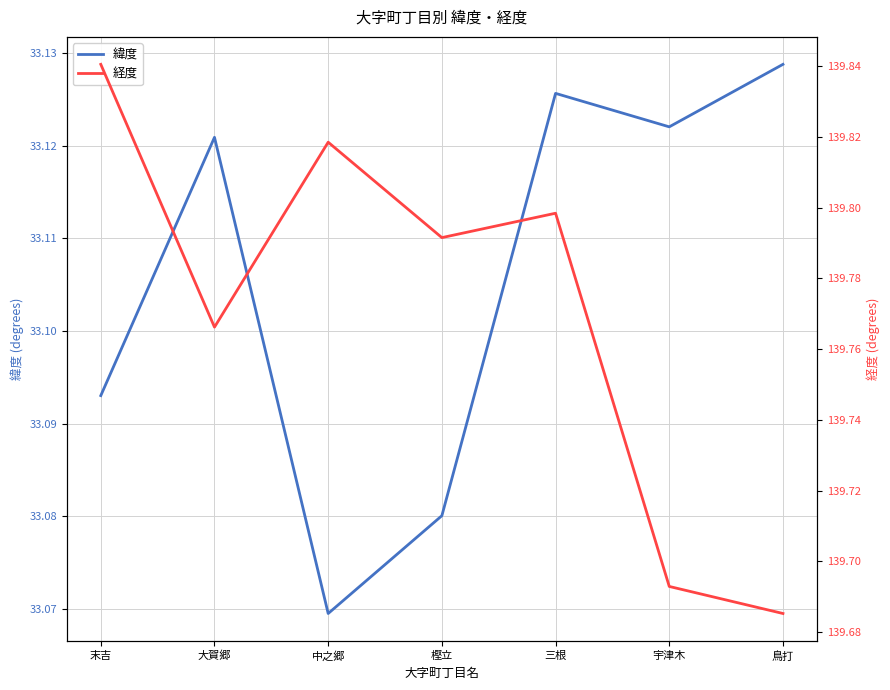

Is the value of 経度 at 宇津木 greater than the value of 緯度 at 鳥打?

Yes